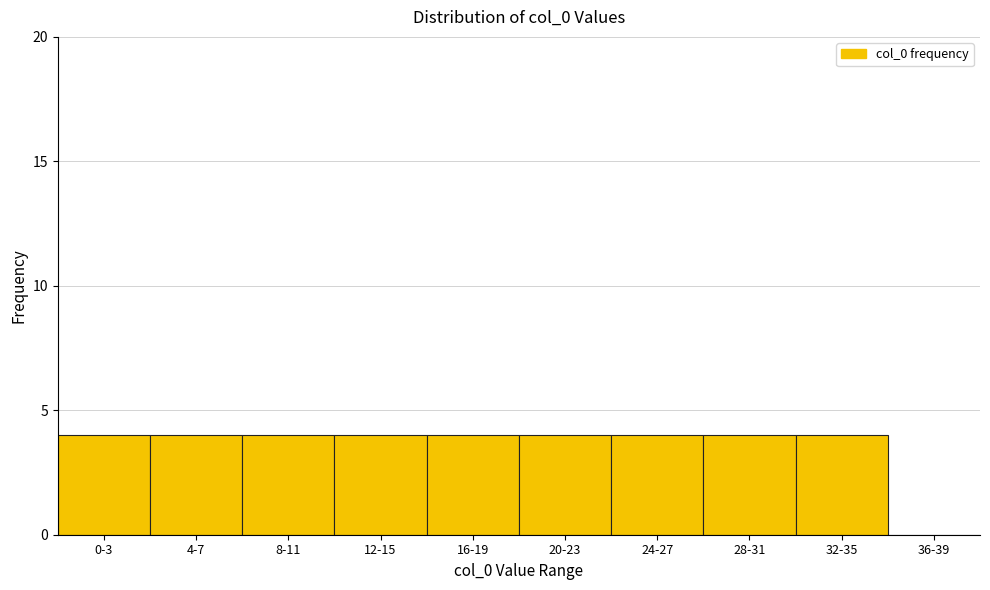

Reading right to left, list all the values displayed in this chart.

36-39=0	32-35=4	28-31=4	24-27=4	20-23=4	16-19=4	12-15=4	8-11=4	4-7=4	0-3=4